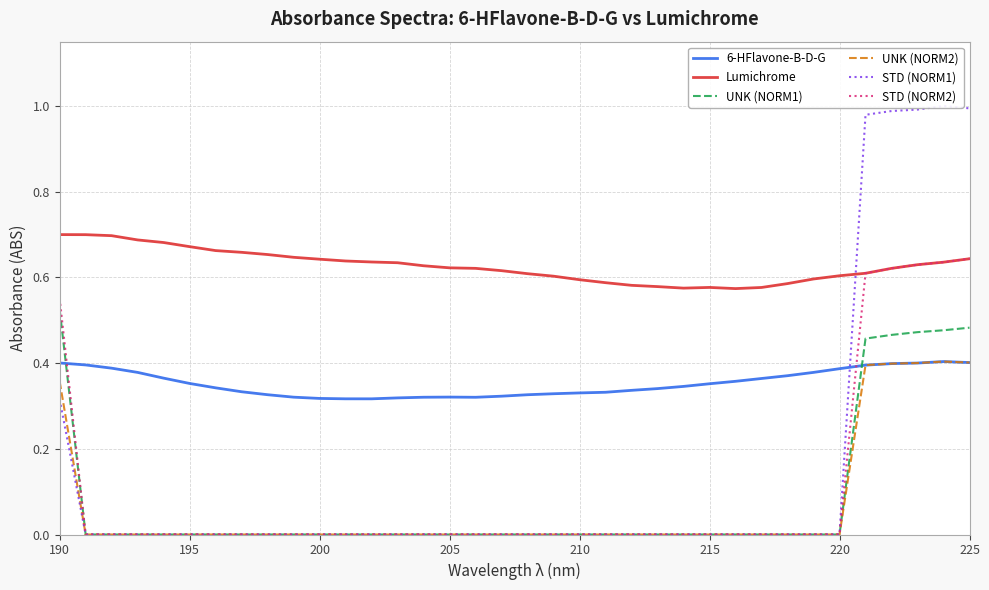

The value of UNK (NORM2) at 220 is -0.2. True or false?

False